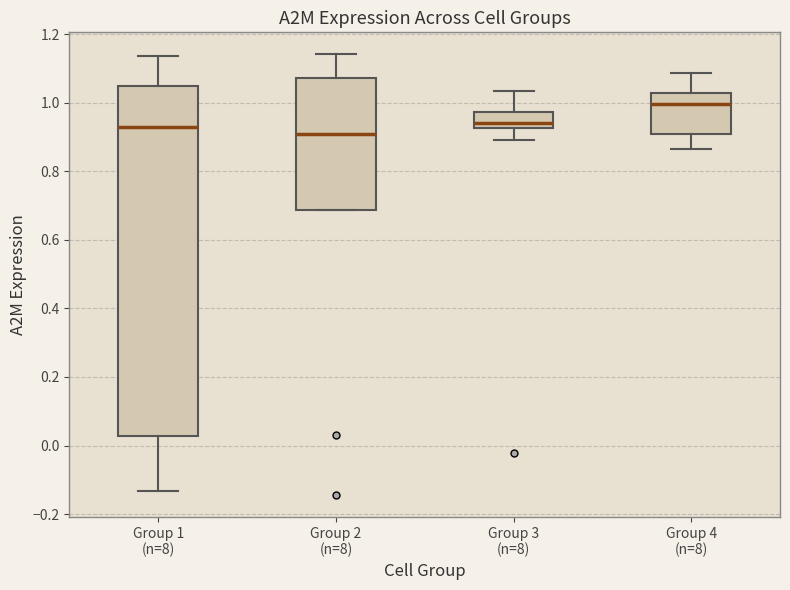

Reading left to right, transcribe this box plot: for each box, give where its median line is, the range the box spans, and where its two whiskers end, as read against the y-axis. The values are not printed on the chart, so give them approximately, as read against the axis.

Group 1 (n=8): median 0.92, box 0.02 to 1.04, whiskers -0.14 to 1.14
Group 2 (n=8): median 0.90, box 0.68 to 1.08, whiskers 0.68 to 1.14
Group 3 (n=8): median 0.94, box 0.92 to 0.98, whiskers 0.90 to 1.04
Group 4 (n=8): median 1.00, box 0.90 to 1.02, whiskers 0.86 to 1.08